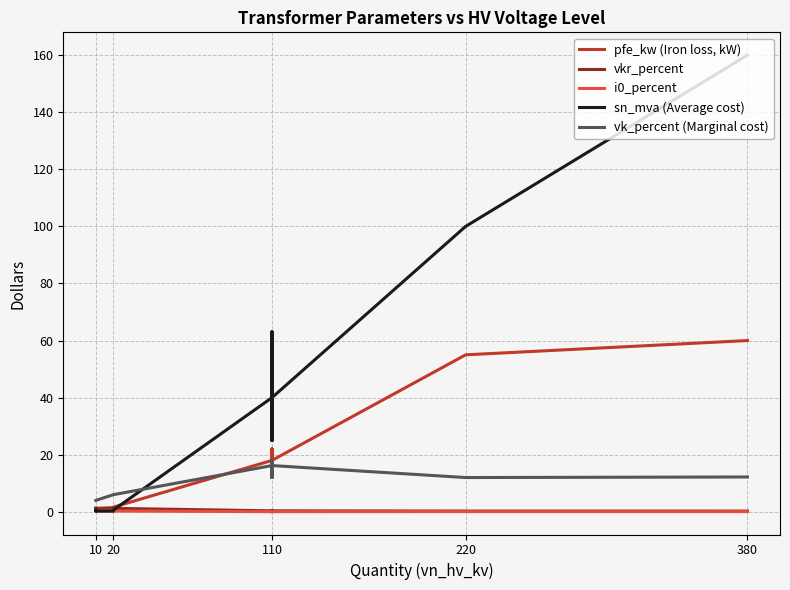

How many data points does each series have?

14